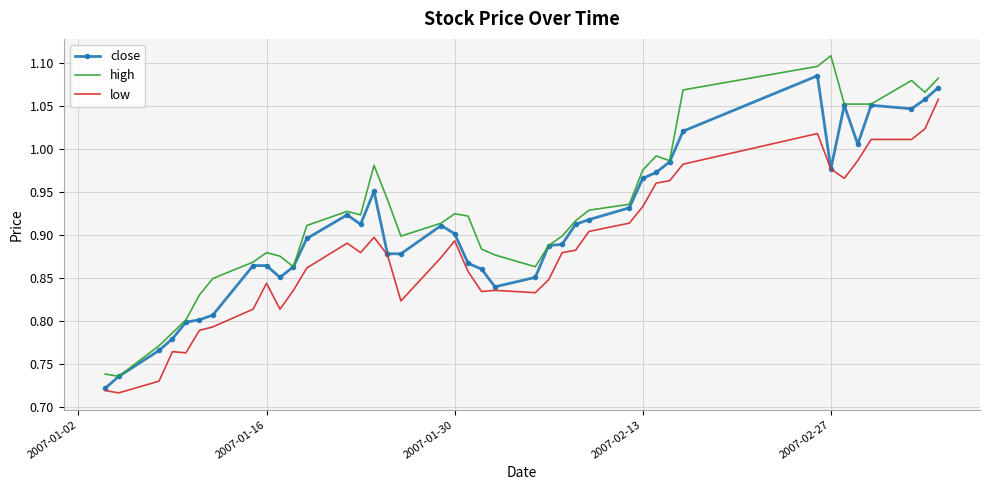

True or false: low and high intersect in this chart.

False